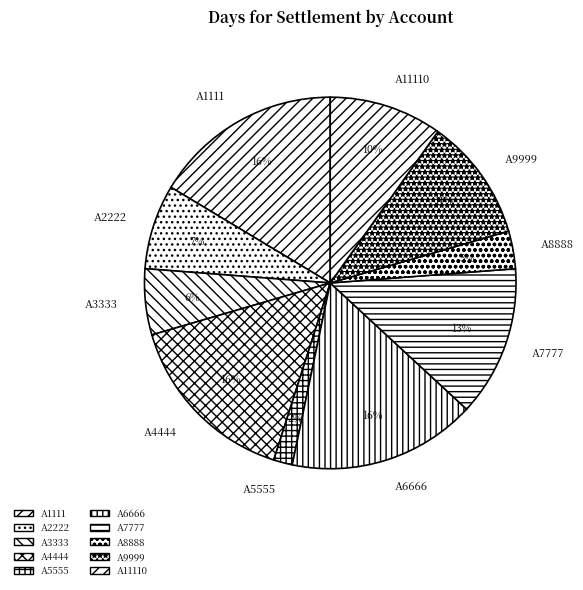

Does A2222 represent more than half of the total?

No